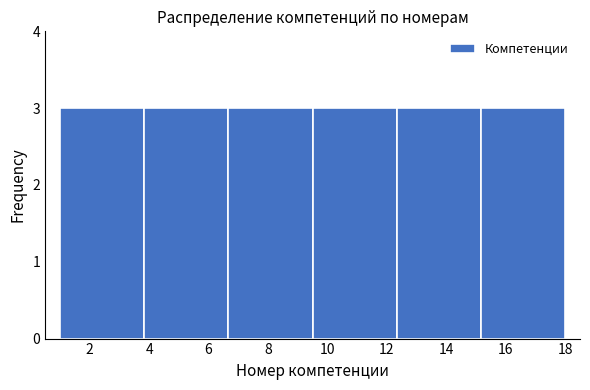

Reading left to right, list every bar in this chart as the range it spans on the x-axis followed by its height. Neither the bar edges nor the heights are printed on the chart, so give them approximately, as read against the axes.

1.0 to 3.8: 3
3.8 to 6.6: 3
6.6 to 9.6: 3
9.6 to 12.4: 3
12.4 to 15.2: 3
15.2 to 18.0: 3